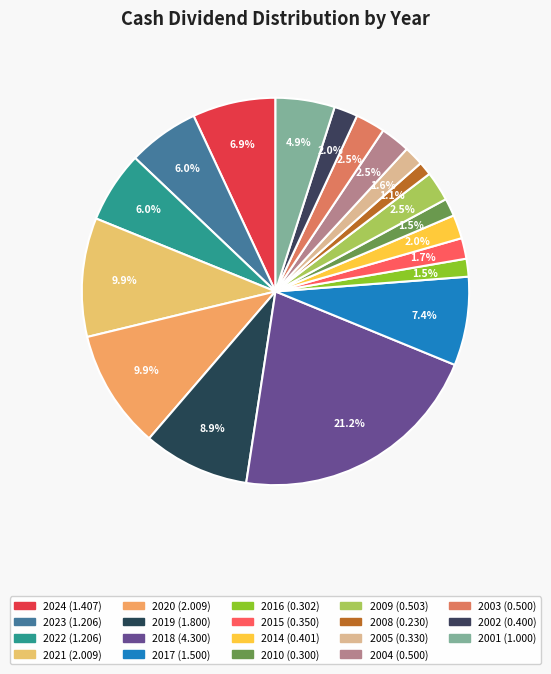

Which slice is the smallest?

2008